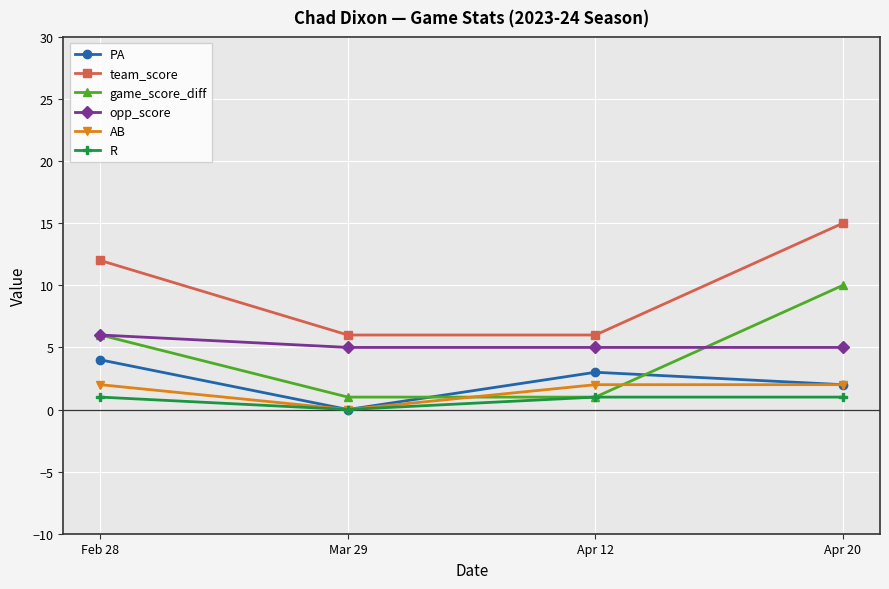

What is the spread (max minus min) of values at Apr 20?

14